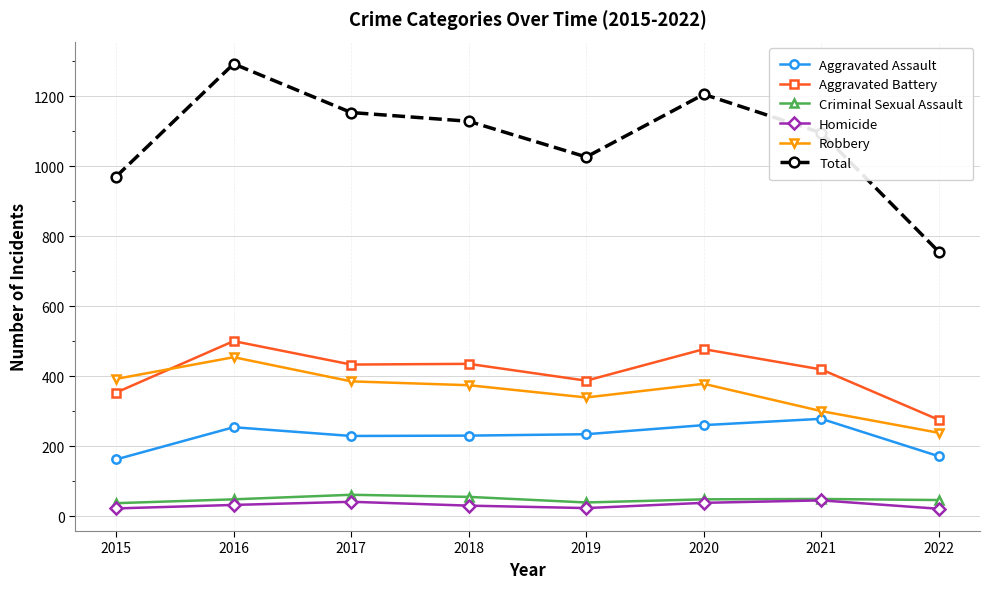

At which label is Total closest to 1024?

2019